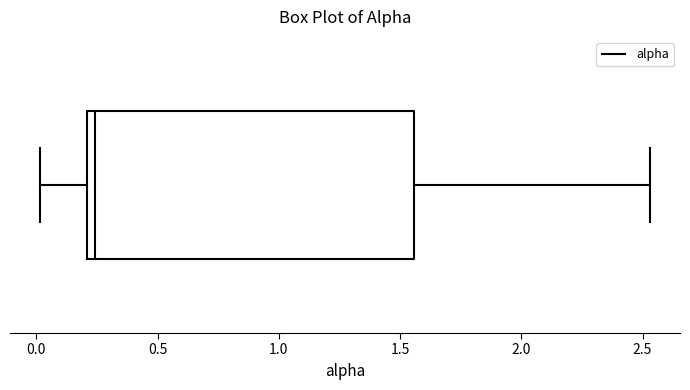

Read this box plot against the x-axis: the position of the median line, the range covered by the box, and the ends of both whiskers. The values are not printed on the chart, so give them approximately, as read against the axis.

median 0.25, box 0.20 to 1.55, whiskers 0.00 to 2.55